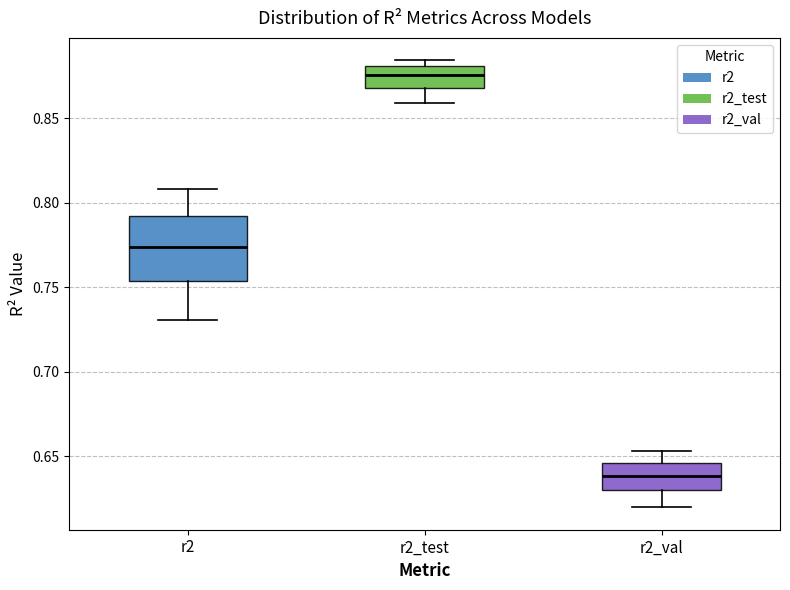

Comparing the boxes themselves (not the whiskers), which one is the tallest?

r2